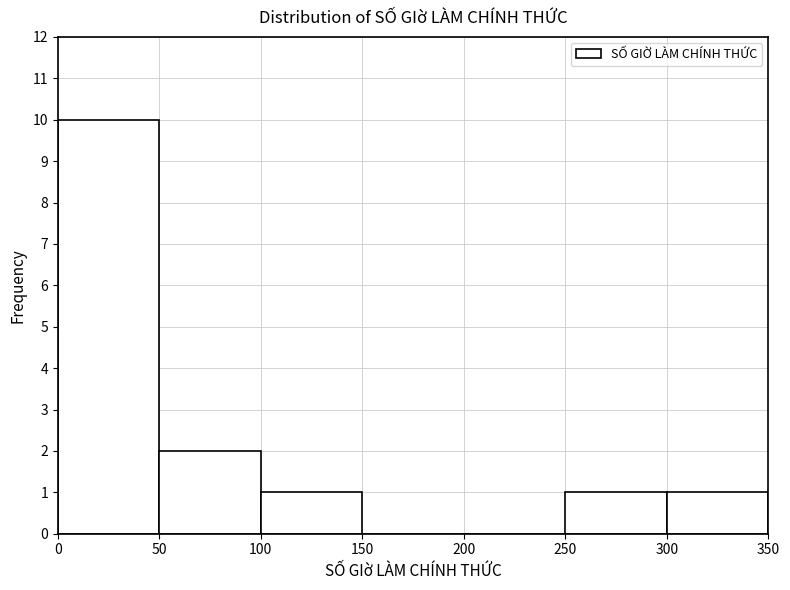

Reading left to right, list every bar in this chart as the range it spans on the x-axis followed by its height. The values are not printed on the chart, so give them approximately, as read against the axis.

0 to 50: 10
50 to 100: 2
100 to 150: 1
150 to 200: 0
200 to 250: 0
250 to 300: 1
300 to 350: 1